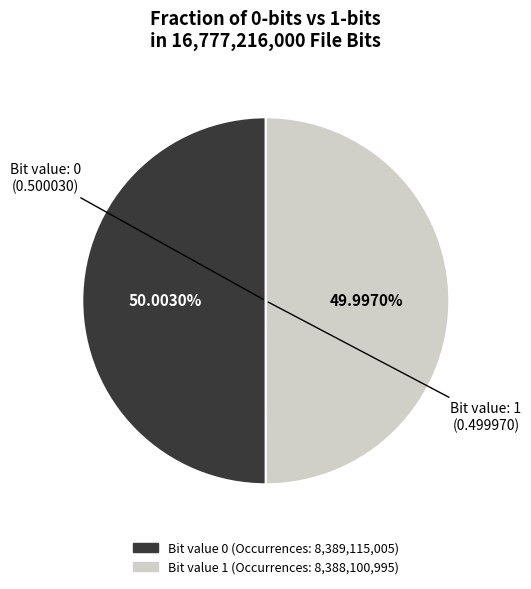

Does any single category account for the majority?

Yes